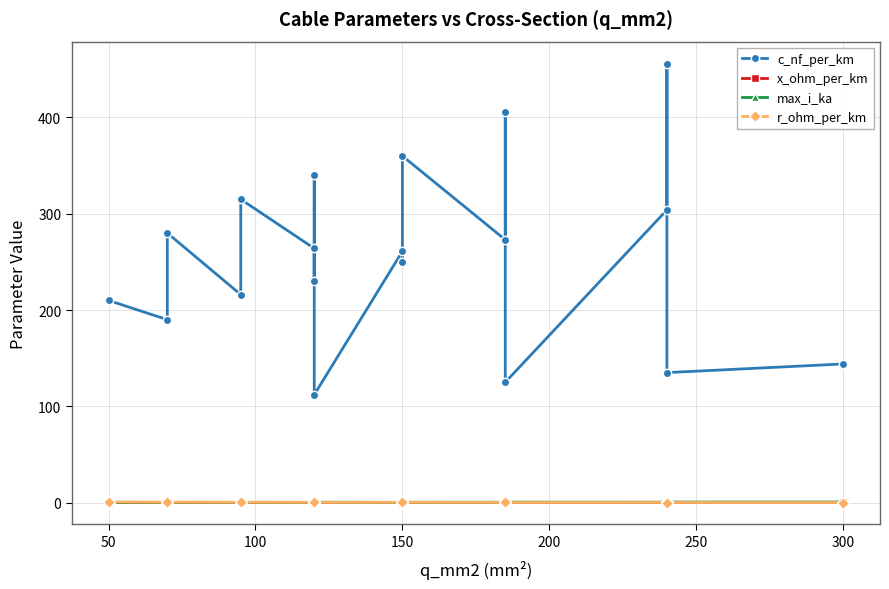

Reading right to left, list all the values displayed in this chart.

c_nf_per_km: 144.0	135.0	456.0	304.0	125.0	406.0	273.0	360.0	250.0	261.0	112.0	340.0	230.0	264.0	315.0	216.0	280.0	190.0	210.0	210.0
x_ohm_per_km: 0.1	0.1	0.1	0.1	0.2	0.1	0.1	0.1	0.1	0.1	0.2	0.1	0.1	0.1	0.1	0.1	0.1	0.1	0.1	0.1
max_i_ka: 0.6	0.5	0.4	0.4	0.5	0.4	0.4	0.3	0.3	0.3	0.4	0.3	0.3	0.2	0.2	0.3	0.2	0.2	0.1	0.1
r_ohm_per_km: 0.1	0.1	0.1	0.1	0.1	0.2	0.2	0.2	0.2	0.2	0.2	0.3	0.3	0.2	0.3	0.3	0.4	0.4	0.6	0.6